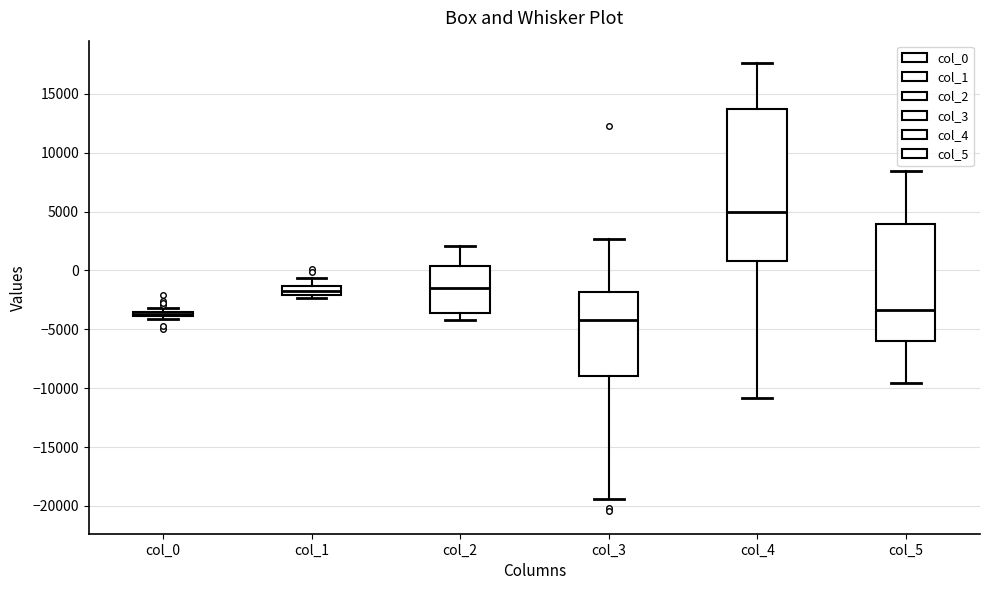

Which box is the tallest, from its lower edge to its upper edge?

col_4